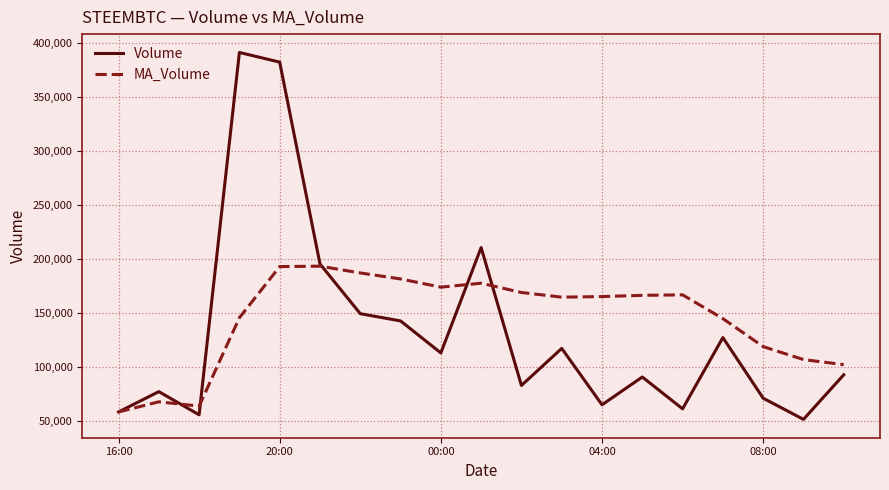

What is the smallest value displayed?

51197.0